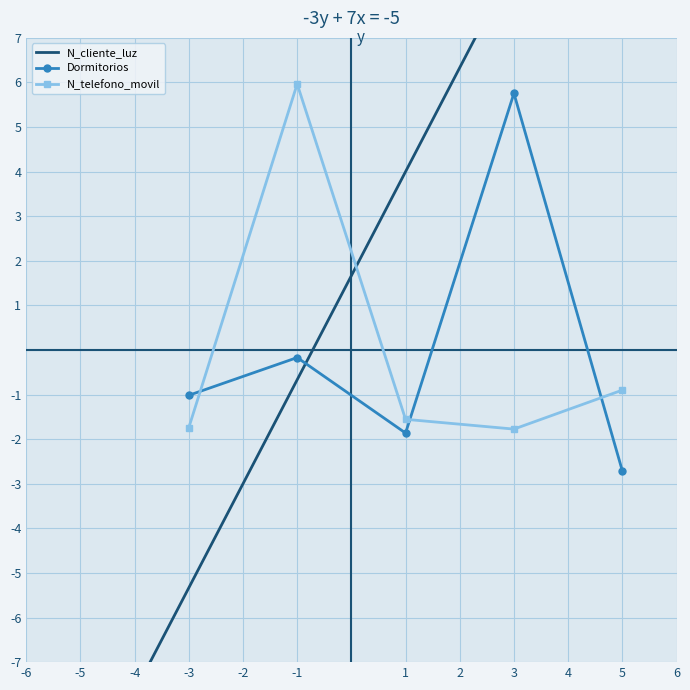

How many interior local peaks does the N_telefono_movil series have?

1